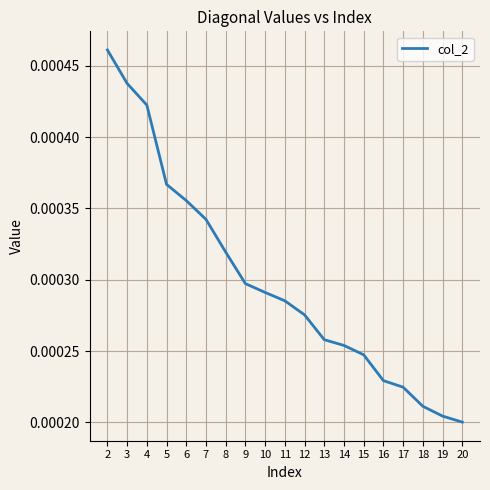

Which has a higher value, 18 or 16?

16